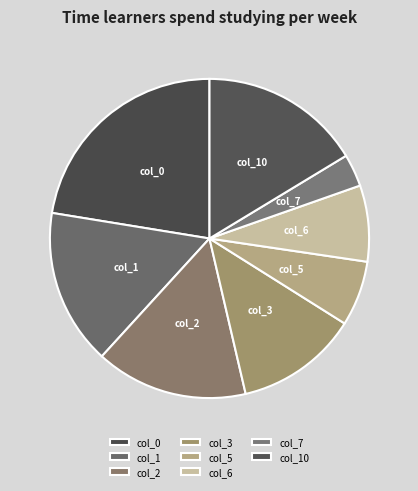

Is there a majority slice in this chart?

No